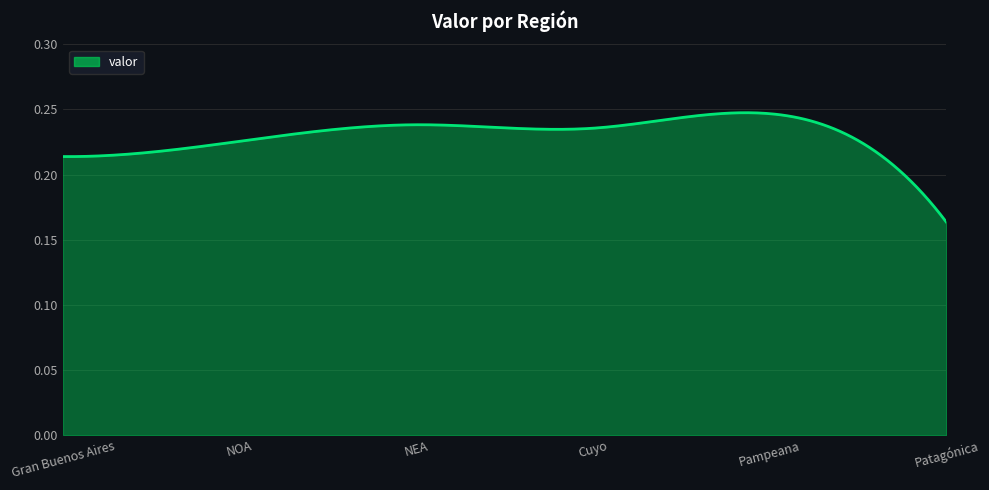

How many points are higher than both their immediate neighbors (excluding endpoints)?

2